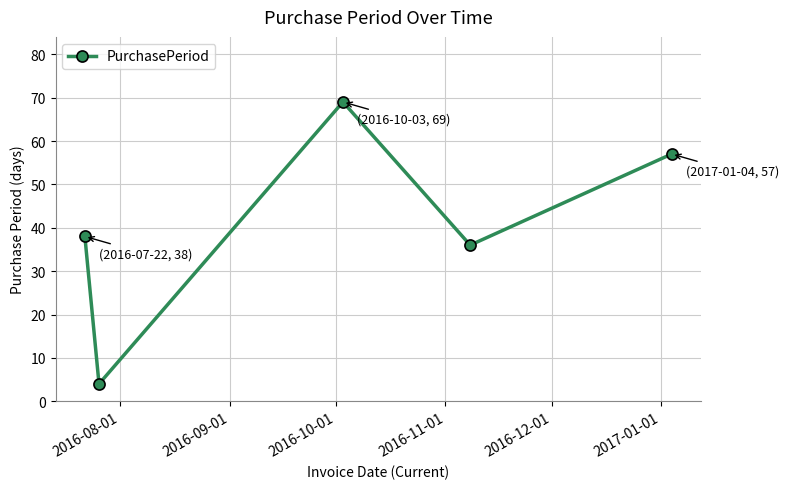

What is the value of the 1st point from the left?

38